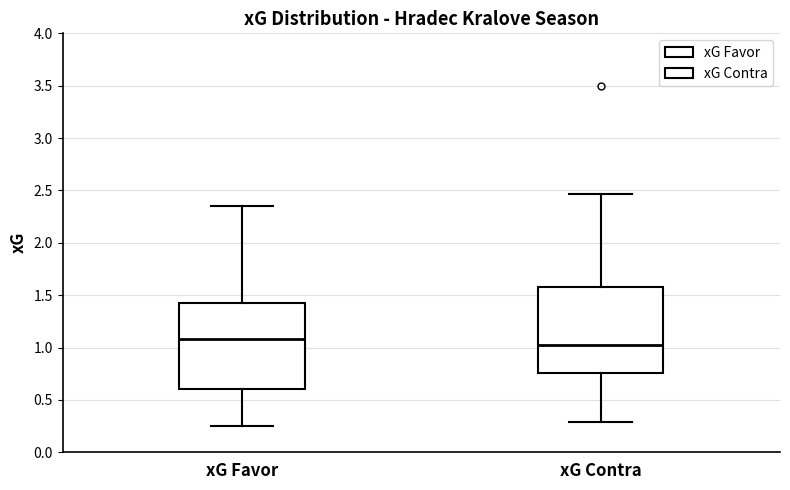

Reading left to right, transcribe this box plot: for each box, give where its median line is, the range the box spans, and where its two whiskers end, as read against the y-axis. The values are not printed on the chart, so give them approximately, as read against the axis.

xG Favor: median 1.10, box 0.60 to 1.45, whiskers 0.25 to 2.35
xG Contra: median 1.00, box 0.75 to 1.60, whiskers 0.30 to 2.45